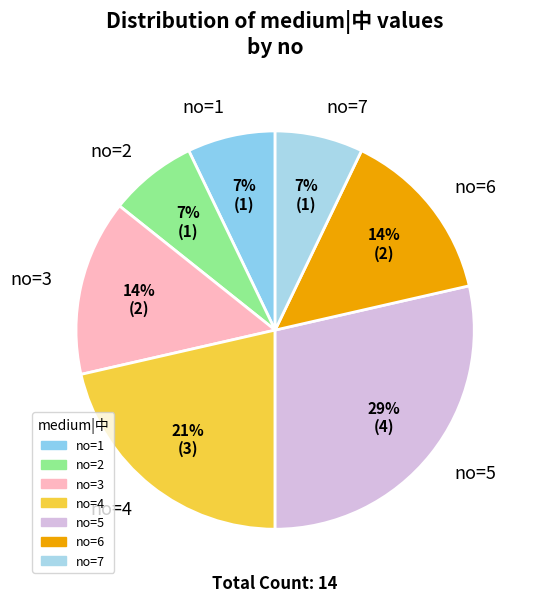

Is it true that no=2 is 7% of the pie?

True